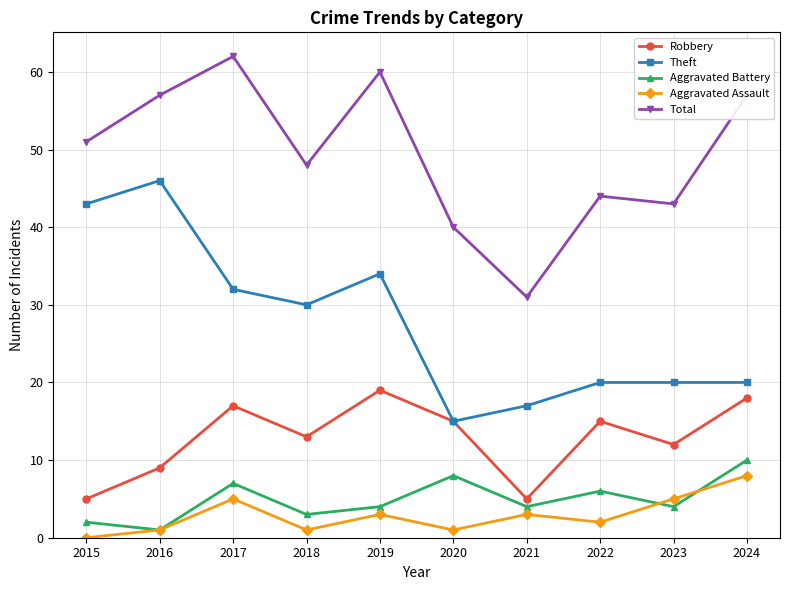

Which series changed the most between 2021 and 2024?

Total